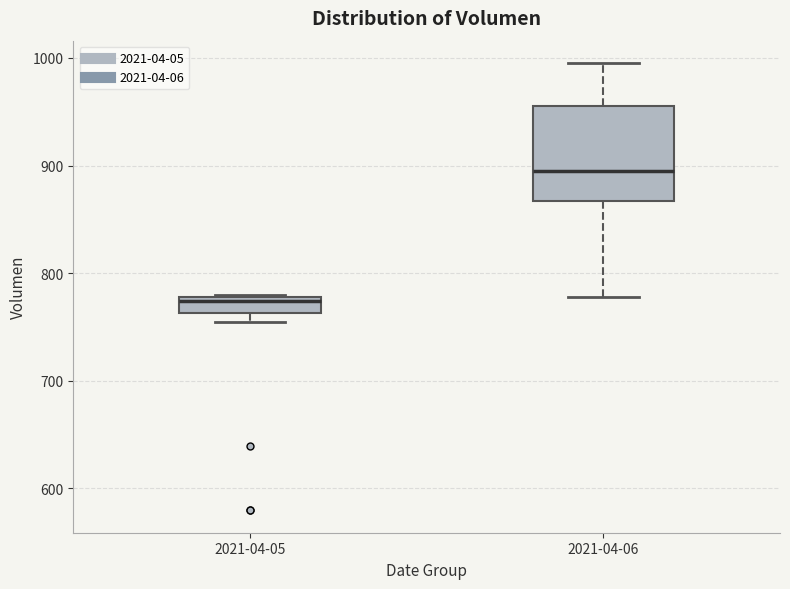

Which box is the tallest, from its lower edge to its upper edge?

2021-04-06